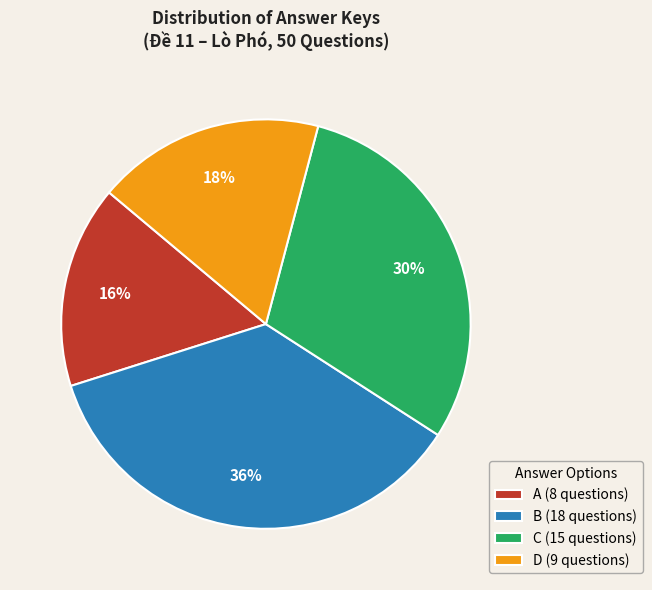

What percentage is the A (8 questions) slice, to the nearest percent?

16%